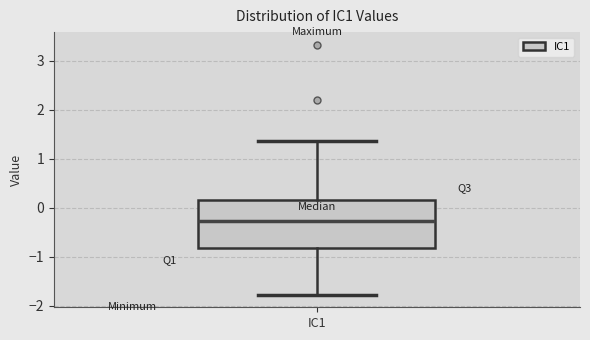

Transcribe this box plot: give where the median line is, the range the box spans, and where the two whiskers end, as read against the y-axis. The values are not printed on the chart, so give them approximately, as read against the axis.

median -0.3, box -0.8 to 0.2, whiskers -1.8 to 1.4